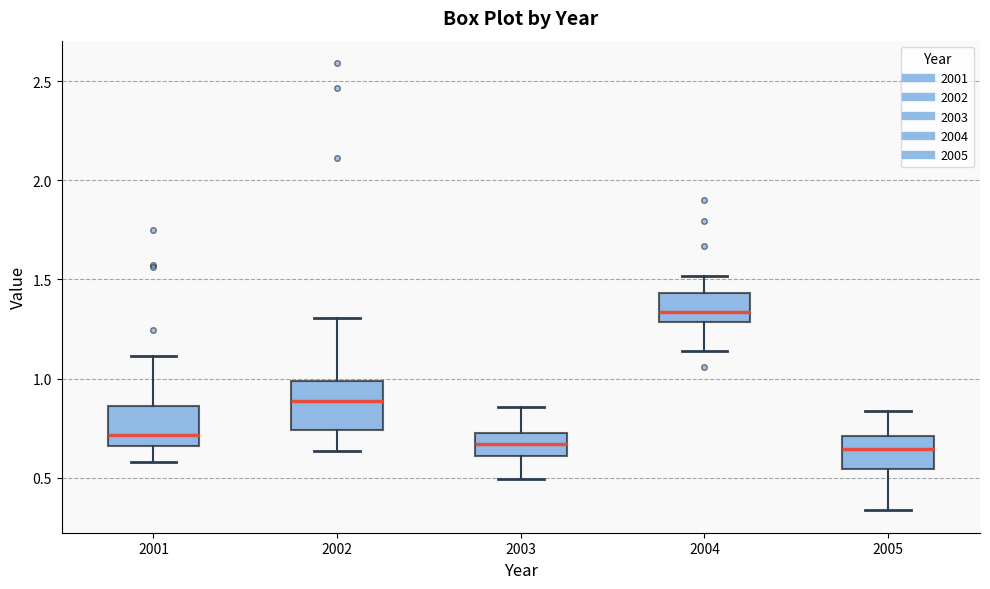

Reading left to right, transcribe this box plot: for each box, give where its median line is, the range the box spans, and where its two whiskers end, as read against the y-axis. The values are not printed on the chart, so give them approximately, as read against the axis.

2001: median 0.70, box 0.65 to 0.85, whiskers 0.60 to 1.10
2002: median 0.90, box 0.75 to 1.00, whiskers 0.65 to 1.30
2003: median 0.65, box 0.60 to 0.75, whiskers 0.50 to 0.85
2004: median 1.35, box 1.30 to 1.45, whiskers 1.15 to 1.50
2005: median 0.65, box 0.55 to 0.70, whiskers 0.35 to 0.85